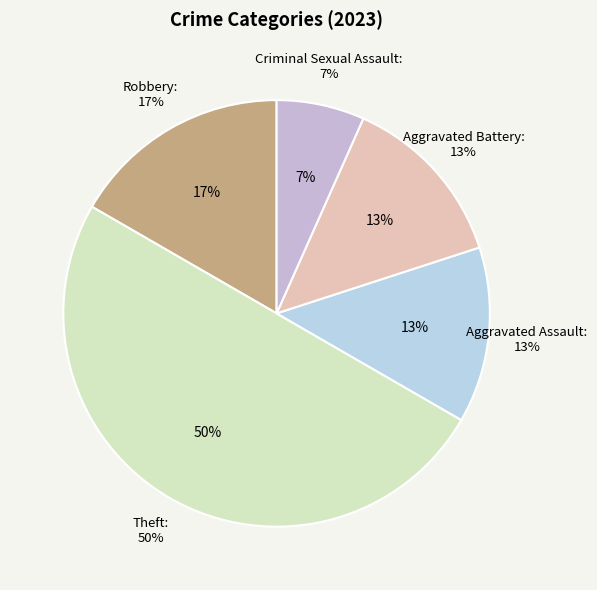

Is there a majority slice in this chart?

No